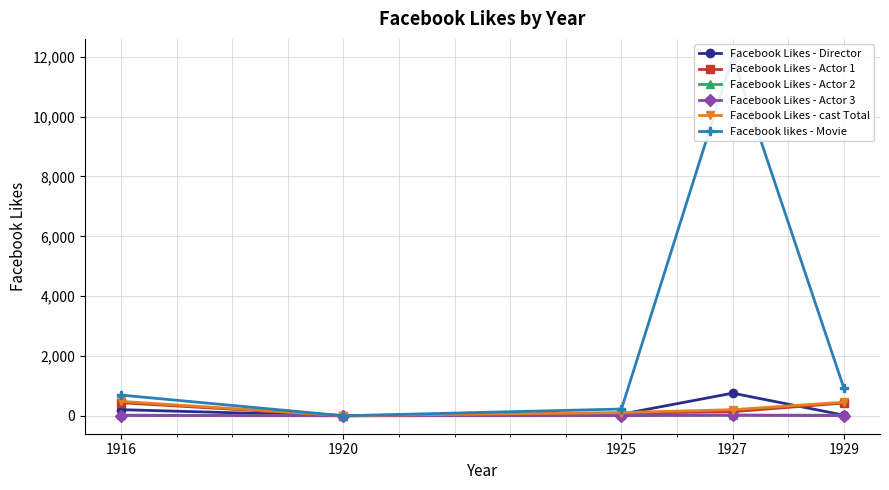

How many values in the Facebook Likes - Actor 1 series exceed 136?

2